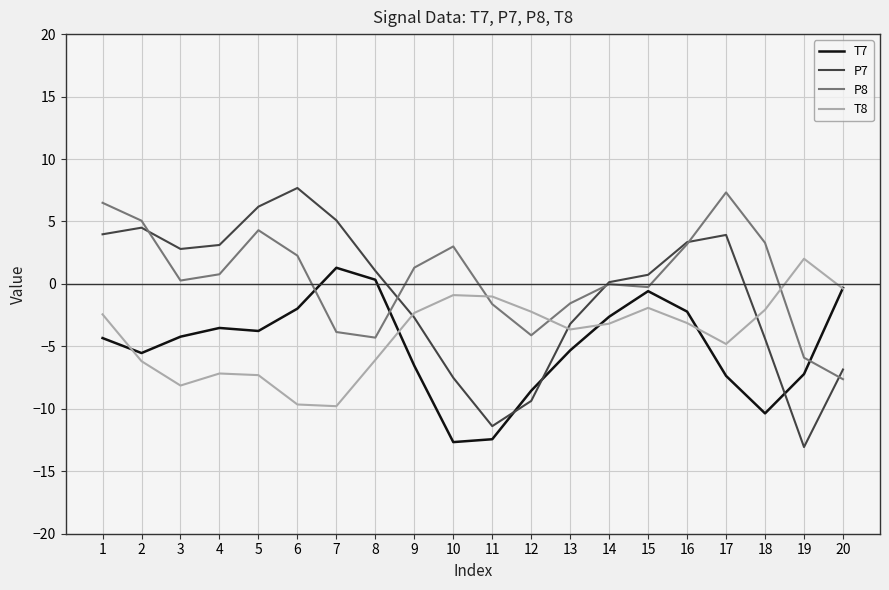

List the series in order of their overall mean, lowest first.

T7, T8, P7, P8